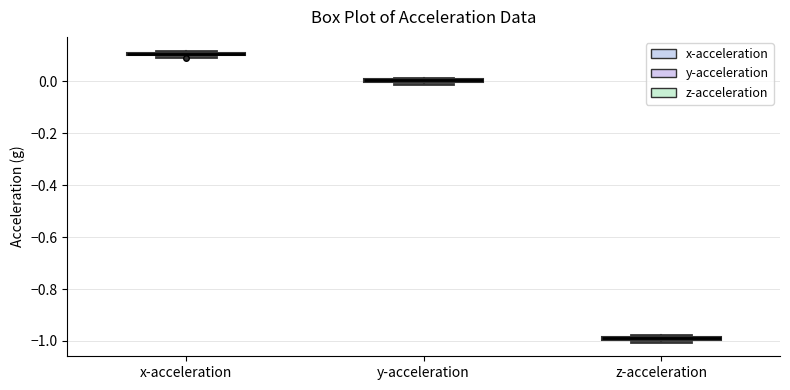

Where is the lower edge of the box for z-acceleration on the y-axis? The values are not printed on the chart, so give them approximately, as read against the axis.

-1.00